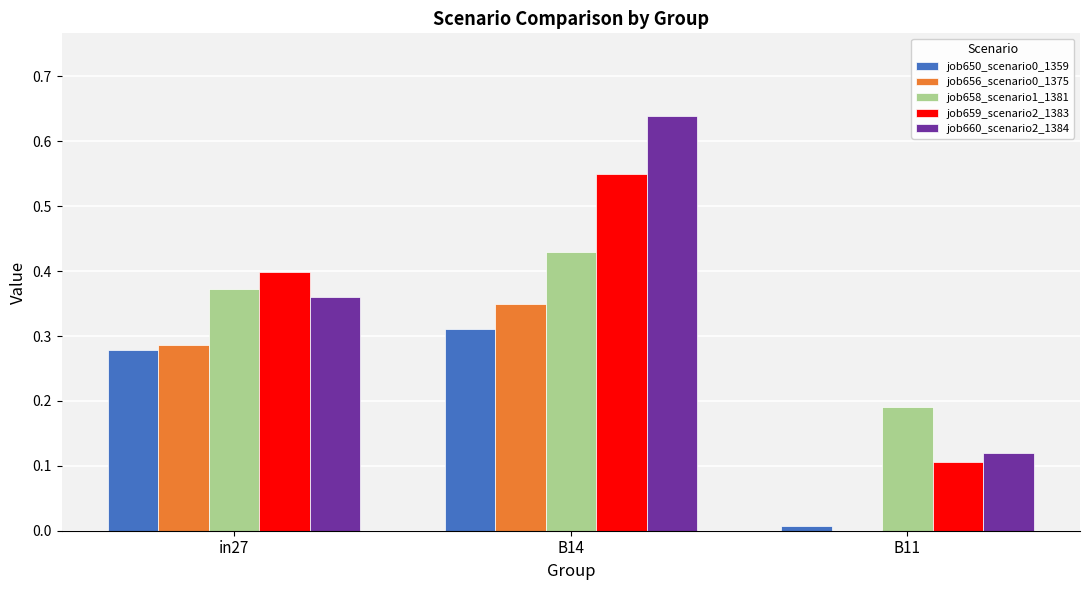

True or false: job658_scenario1_1381 has a value of 0.4 at in27.

True